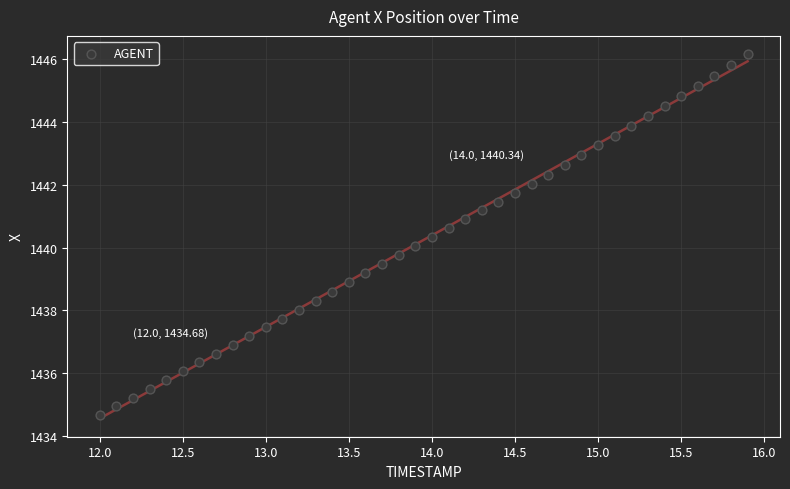

What is the range of X values (max minus min)?

3.9